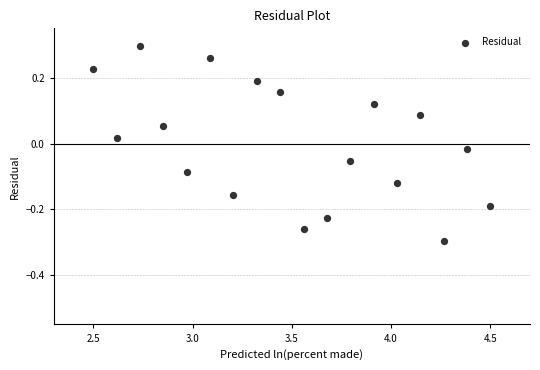

What is the range of X values (max minus min)?

2.0